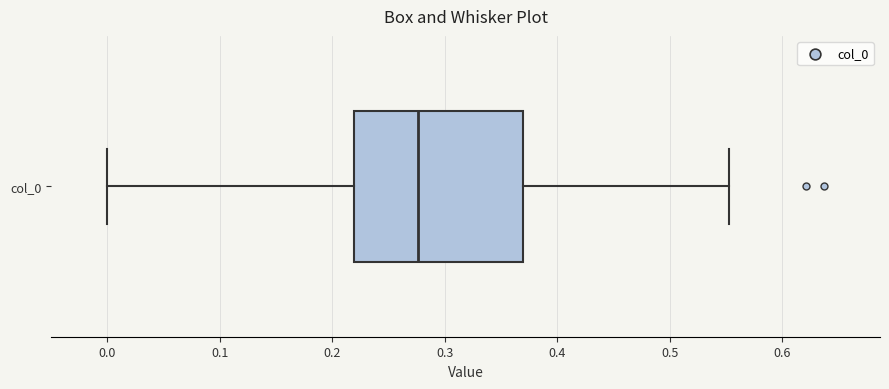

Where is the right edge of the box for col_0 on the x-axis? The values are not printed on the chart, so give them approximately, as read against the axis.

0.37